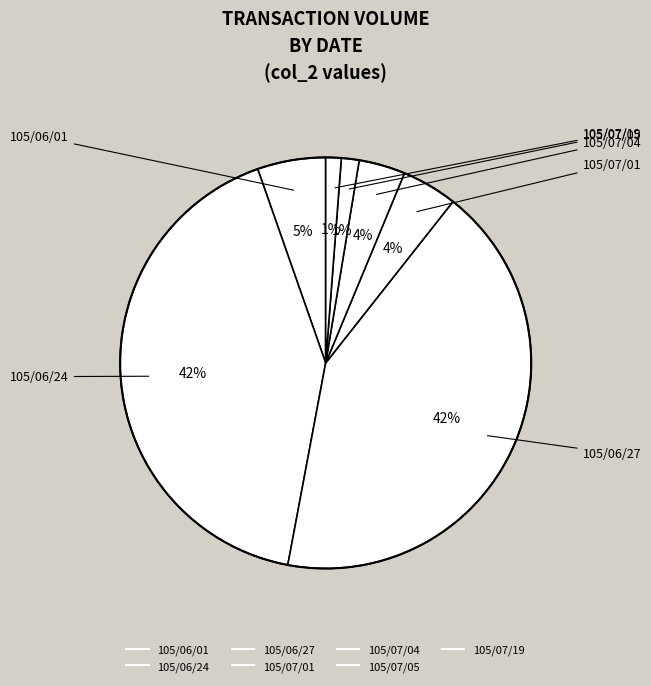

How much of the chart is everything except 105/06/01?

94.6%